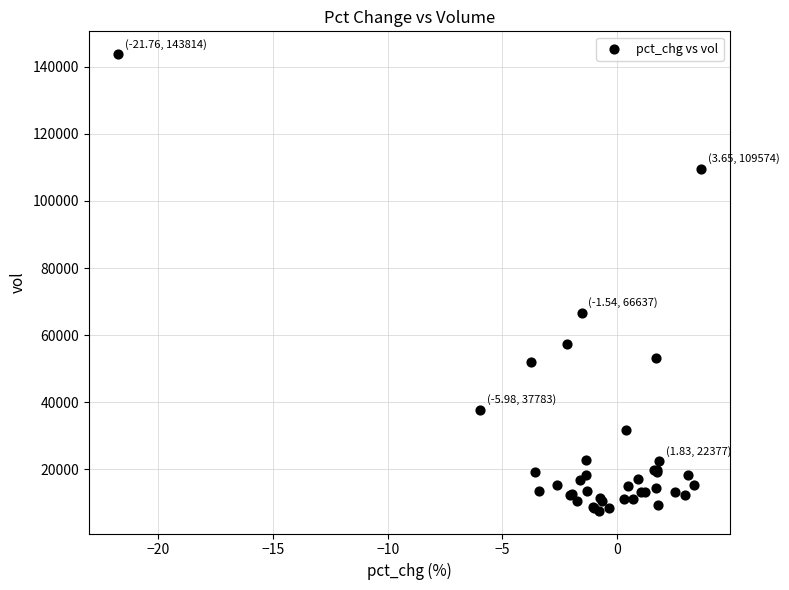

What Y value in the scatter plot is closest to 75704?

66637.5